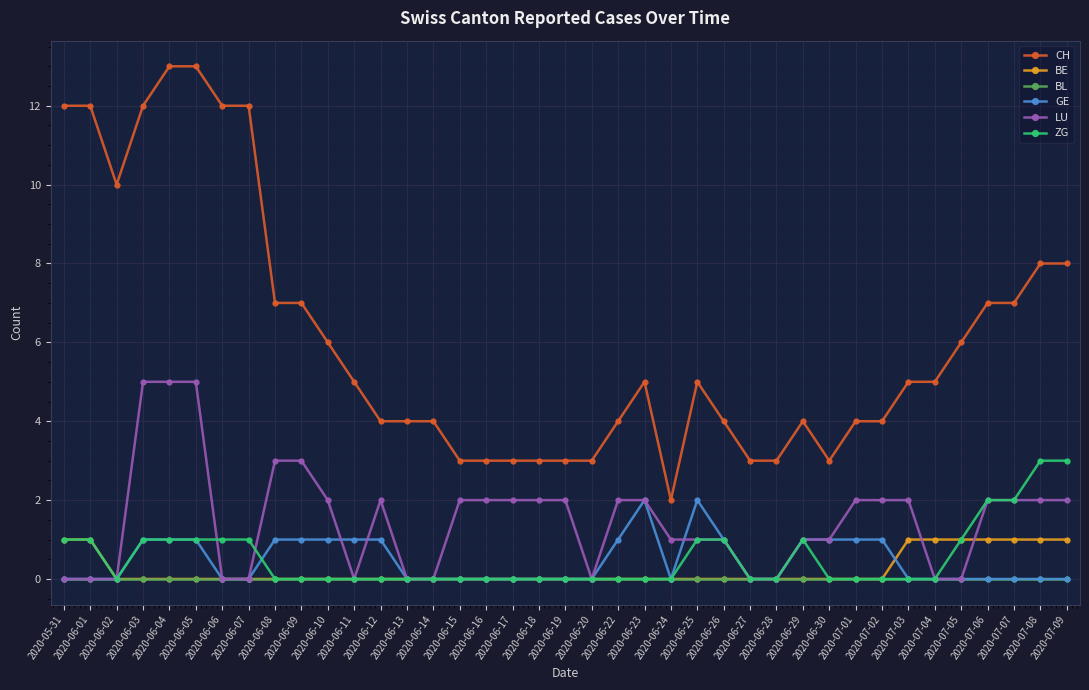

What are all the series names shown in the legend?

CH, BE, BL, GE, LU, ZG